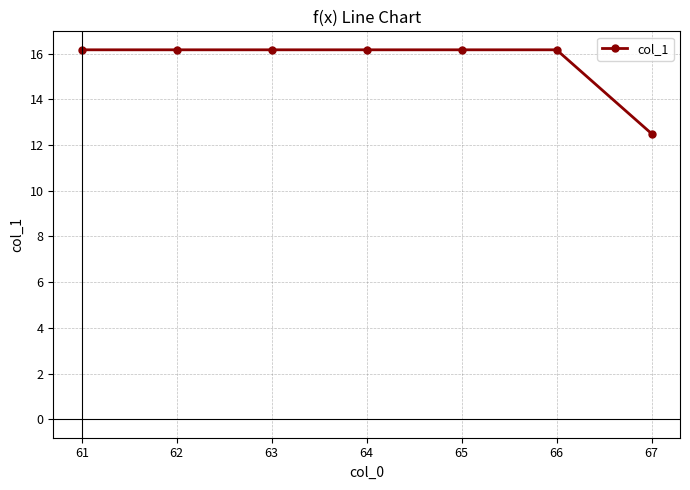

What is the smallest value displayed?

12.5